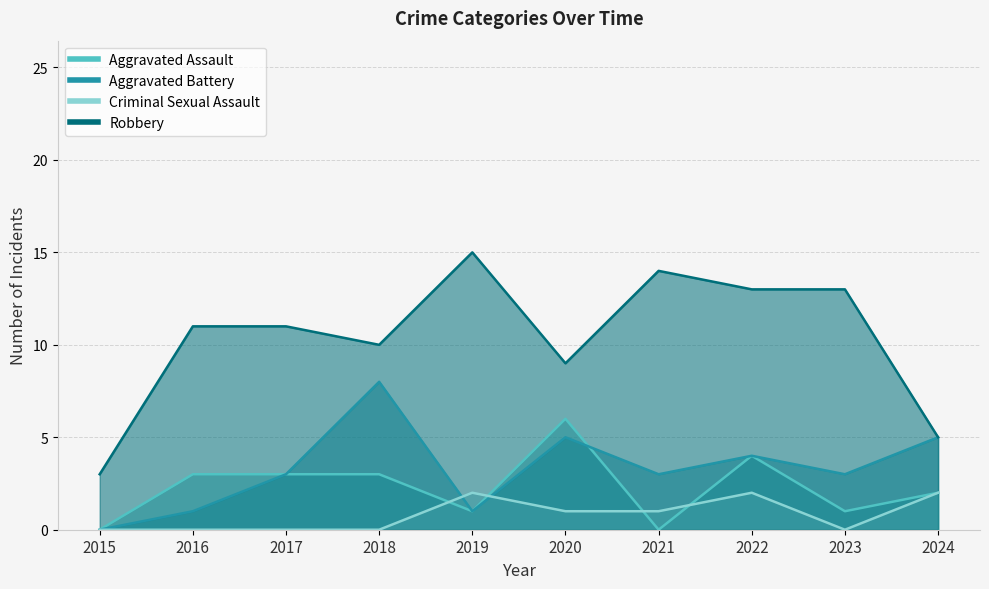

What is the spread (max minus min) of values at 2015?

3